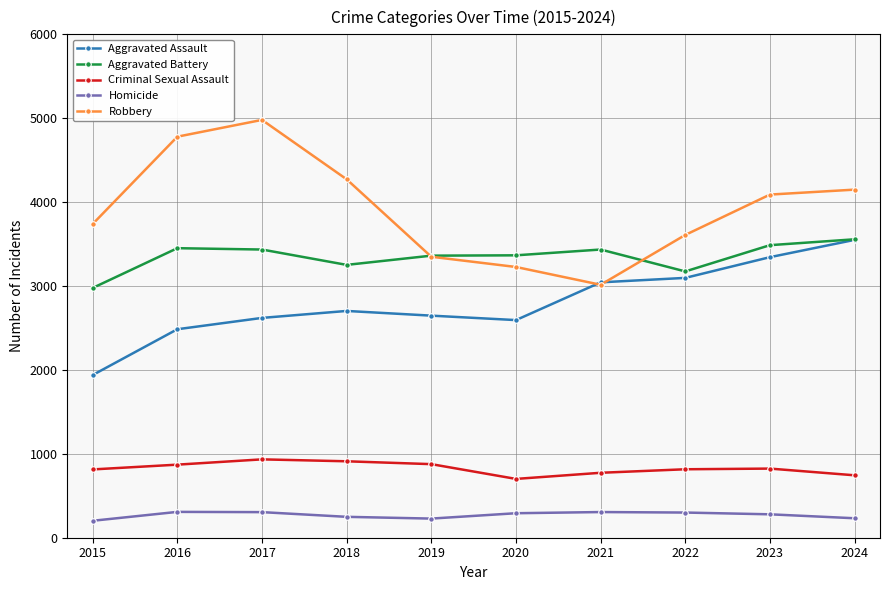

What is the maximum value shown in the chart?

4980